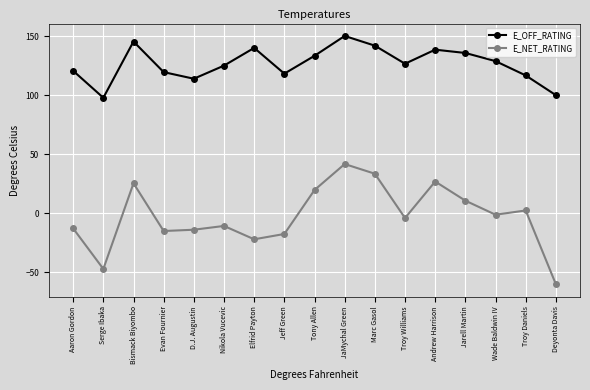

At D.J. Augustin, list the series in order from largest to smallest.

E_OFF_RATING, E_NET_RATING